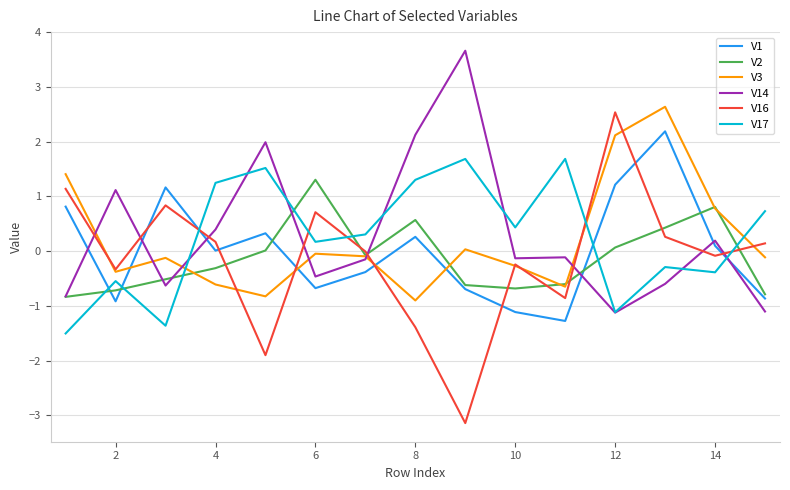

What is the greatest value displayed?

3.7